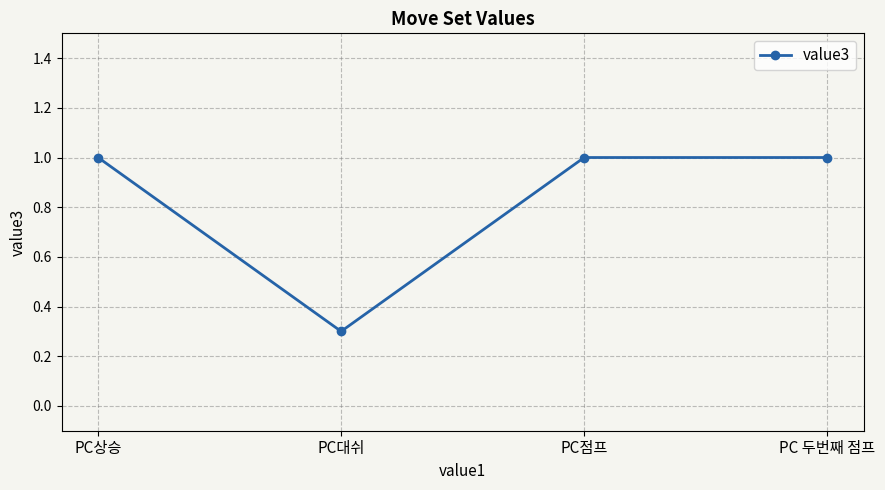

The chart shows a value of 1.0 at PC점프. True or false?

True